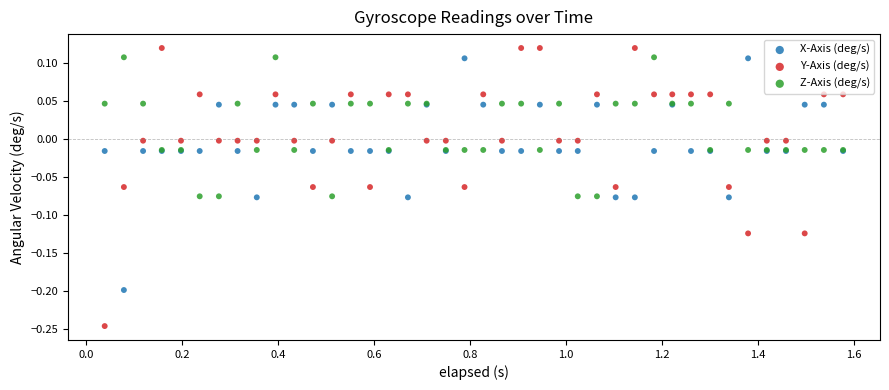

Which series reaches the minimum Y coordinate?

Y-Axis (deg/s)